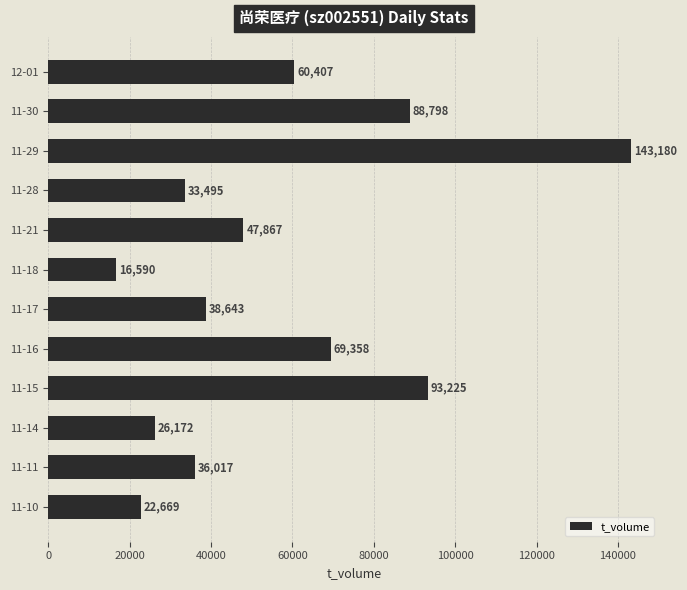

Does the chart contain any negative values?

No